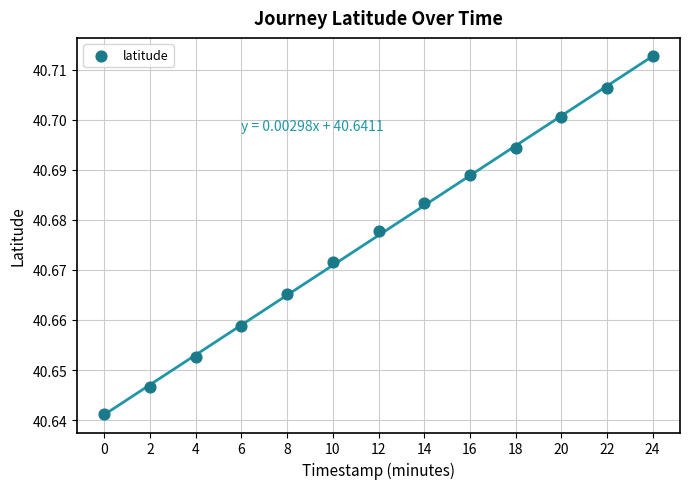

What is the range of X values (max minus min)?

24.0